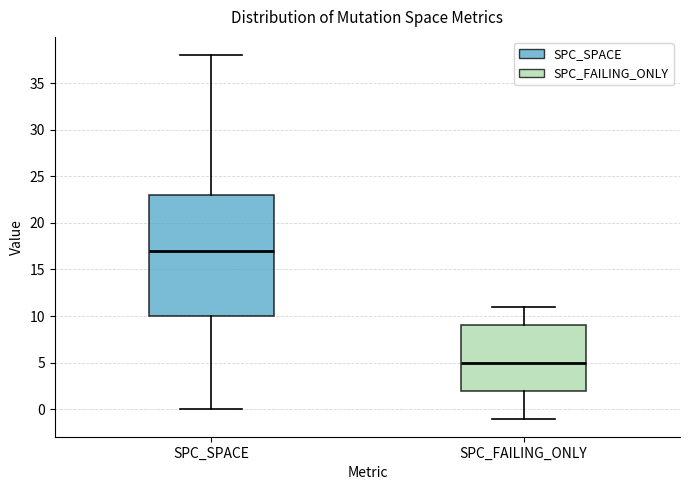

Which box is the tallest, from its lower edge to its upper edge?

SPC_SPACE